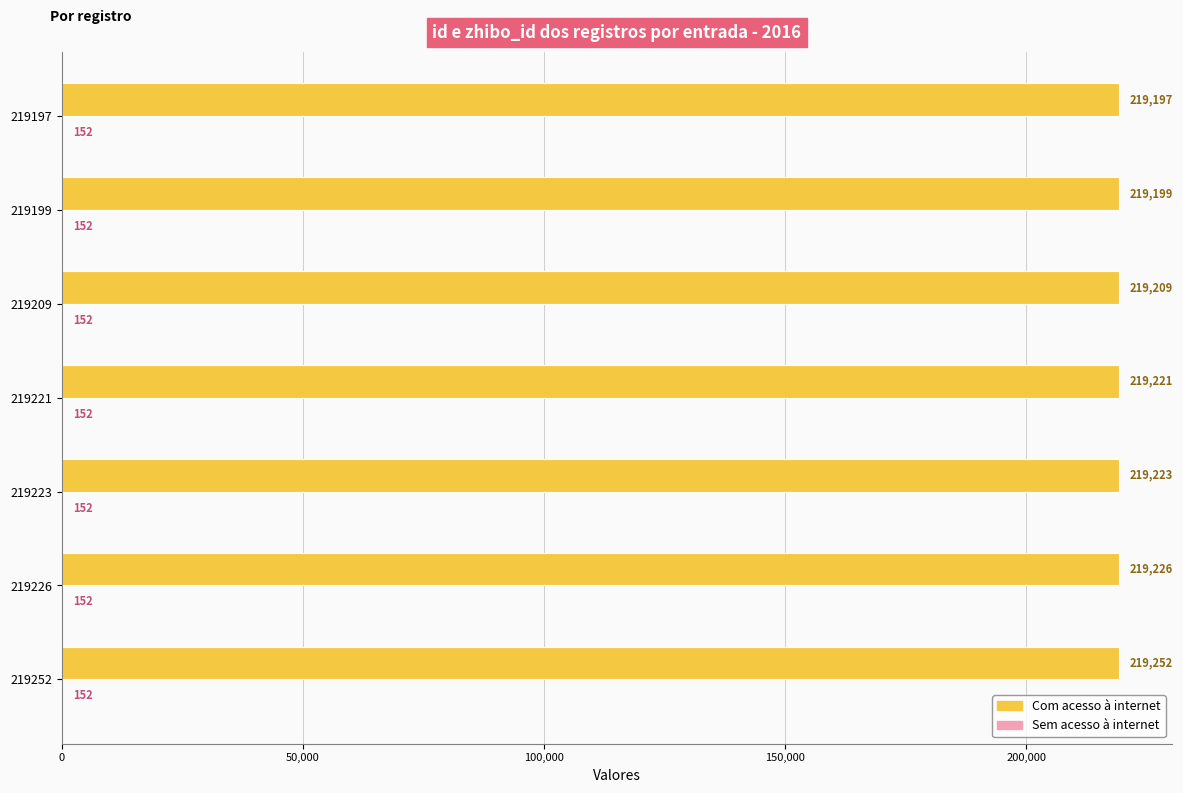

The Com acesso à internet series shows 309901 at 219209. True or false?

False